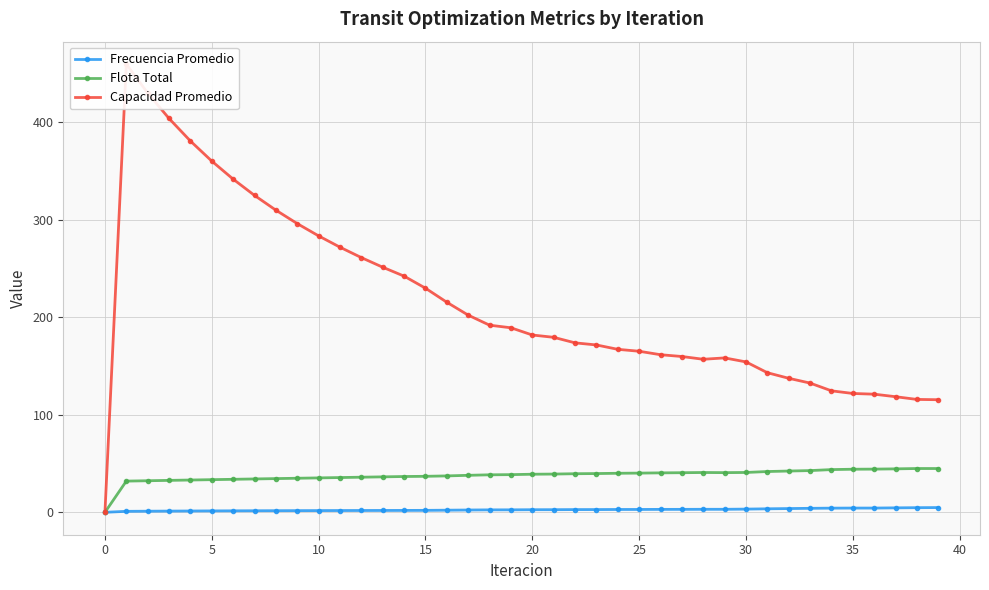

What is the difference between the second highest and minimum values in the Capacidad Promedio series?

429.9